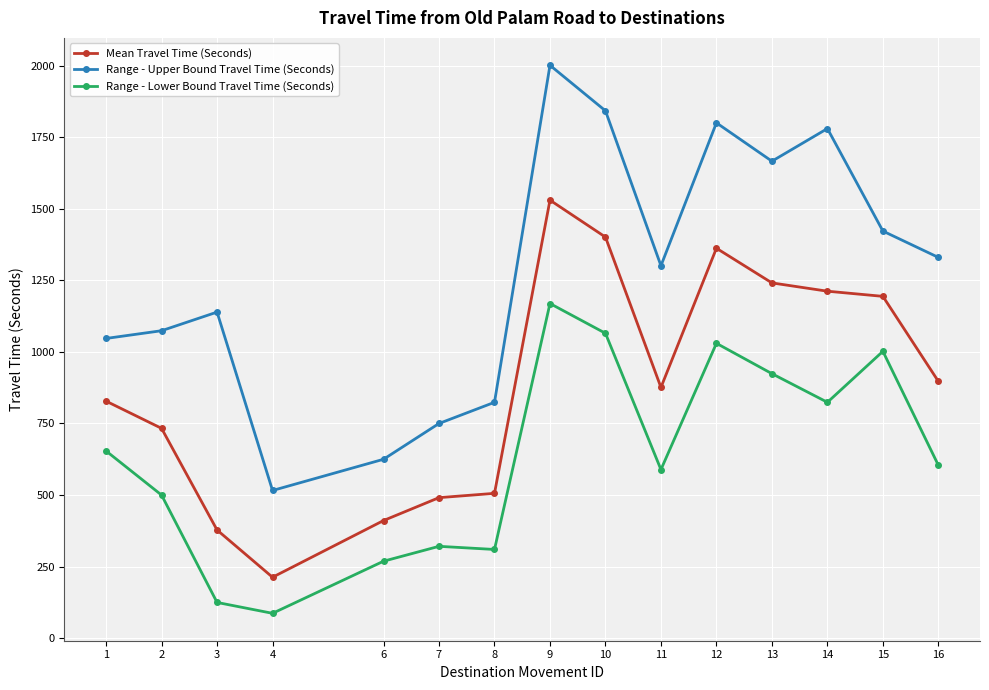

What is the total value across all series at 12?

4192